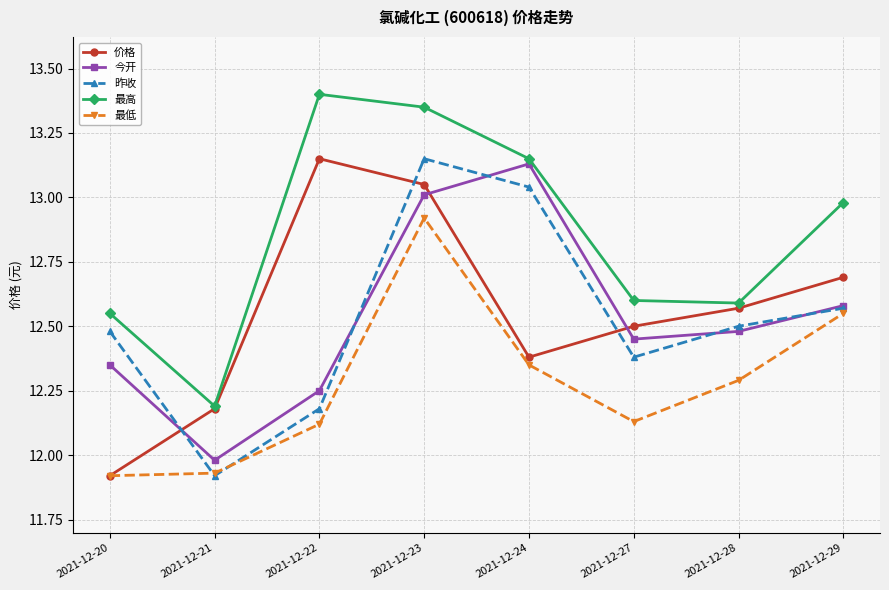

What is the spread (max minus min) of values at 2021-12-20?

0.6